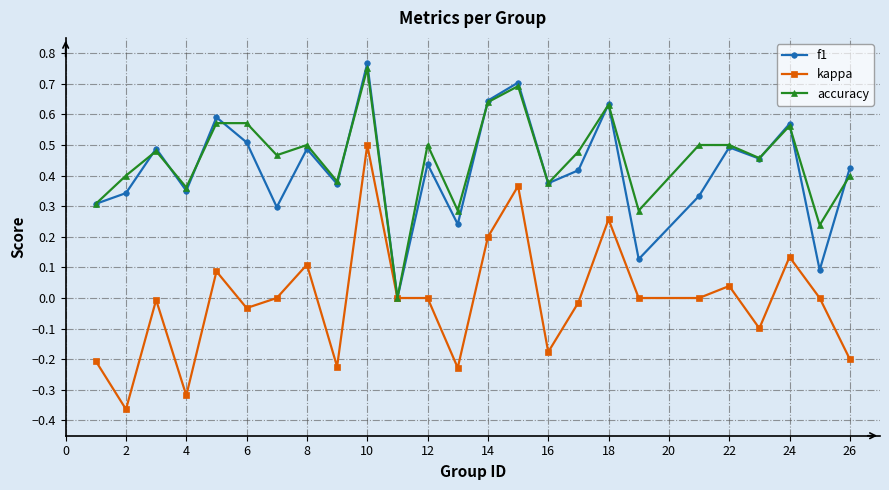

Which series has the widest spread of values?

kappa